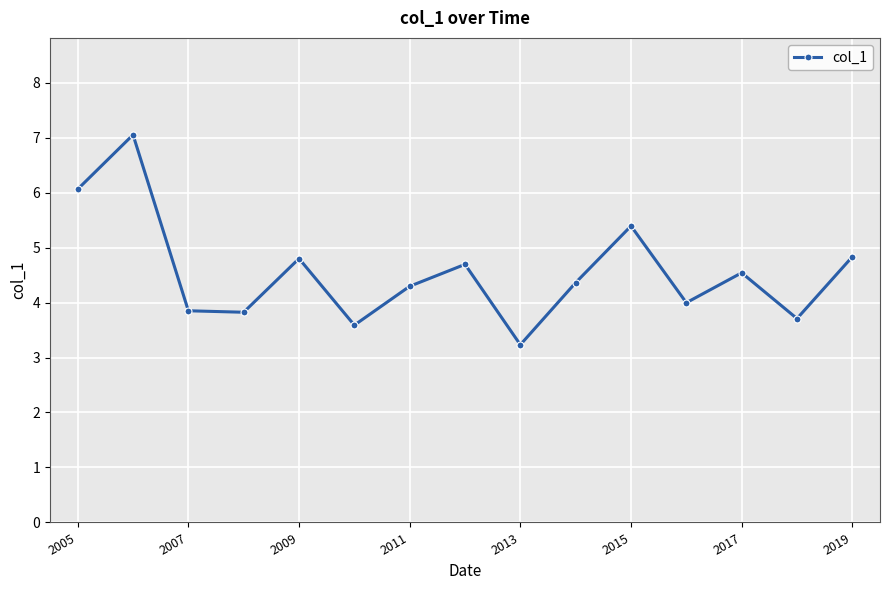

How many categories are shown in the chart?

15